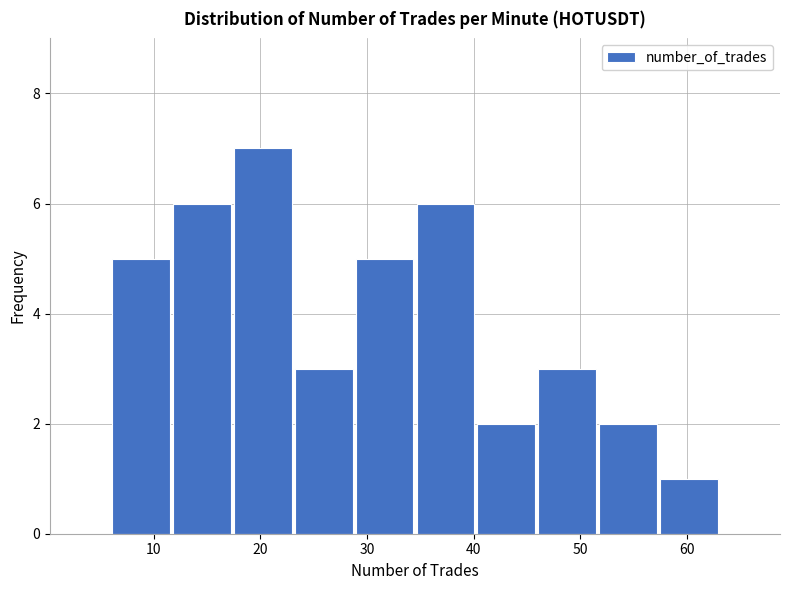

Reading left to right, list every bar in this chart as the range it spans on the x-axis followed by its height. Neither the bar edges nor the heights are printed on the chart, so give them approximately, as read against the axes.

6.0 to 11.7: 5
11.7 to 17.4: 6
17.4 to 23.1: 7
23.1 to 28.8: 3
28.8 to 34.5: 5
34.5 to 40.2: 6
40.2 to 45.9: 2
45.9 to 51.6: 3
51.6 to 57.3: 2
57.3 to 63.0: 1